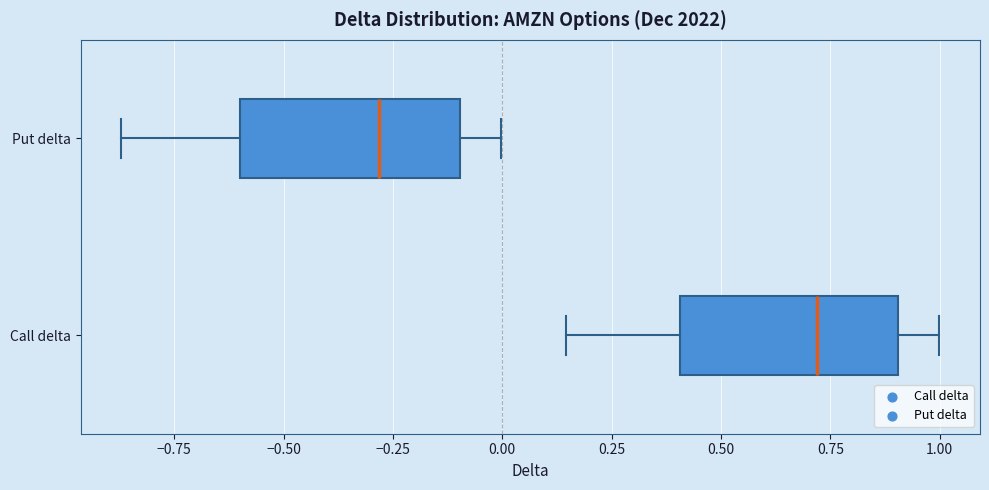

Which box has the furthest to the right median line?

Call delta